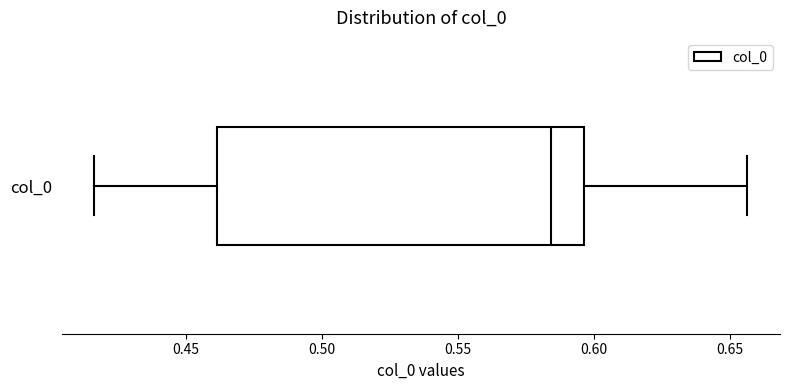

Transcribe this box plot: give where the median line is, the range the box spans, and where the two whiskers end, as read against the x-axis. The values are not printed on the chart, so give them approximately, as read against the axis.

median 0.585, box 0.460 to 0.595, whiskers 0.415 to 0.655